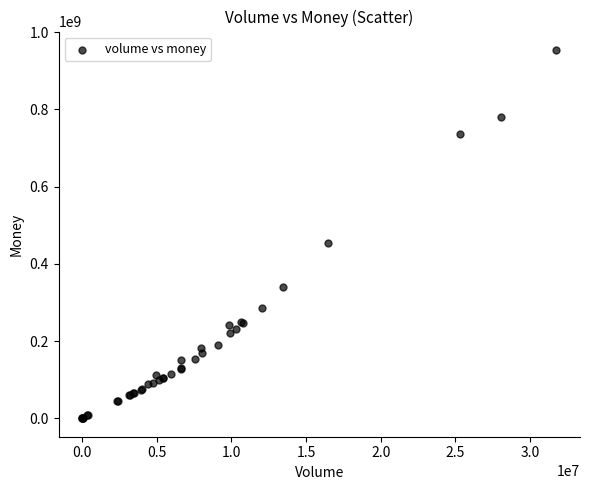

What Y value in the scatter plot is closest to 476977324?

454787040